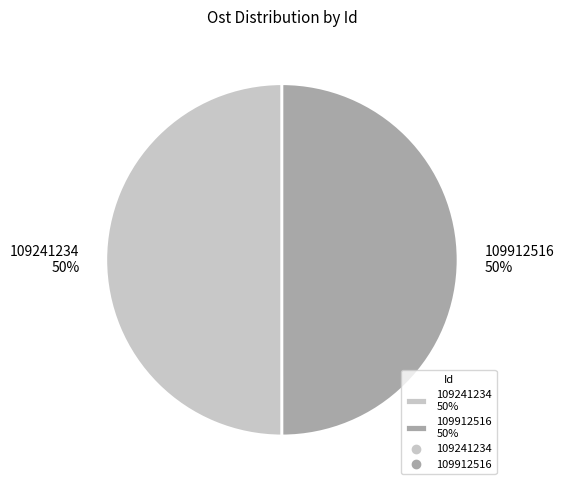

How many slices are in this pie chart?

2